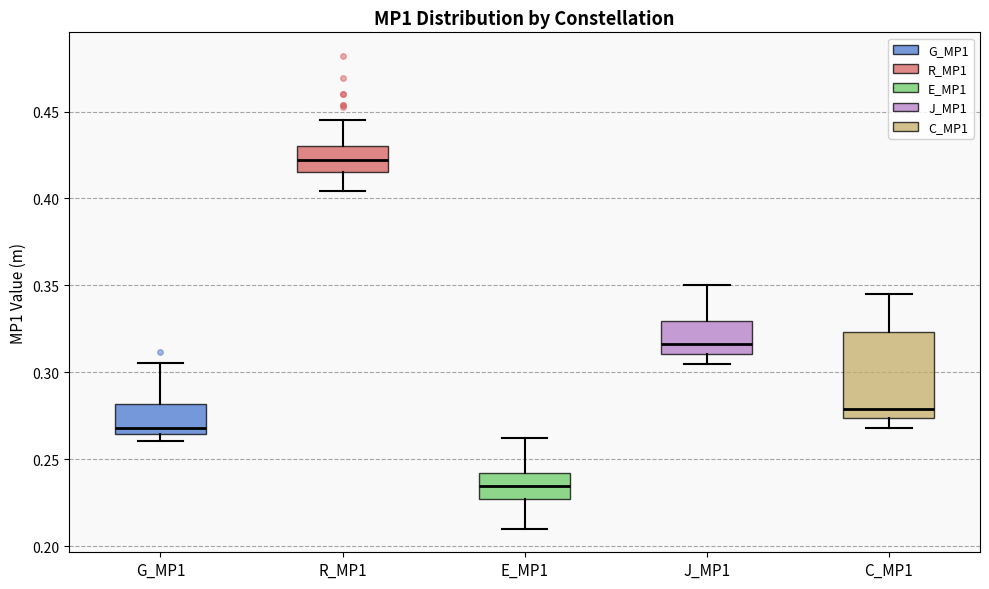

Reading left to right, read every box against the y-axis: the position of its median line, the range the box covers, and the ends of its whiskers. The values are not printed on the chart, so give them approximately, as read against the axis.

G_MP1: median 0.270, box 0.265 to 0.280, whiskers 0.260 to 0.305
R_MP1: median 0.420, box 0.415 to 0.430, whiskers 0.405 to 0.445
E_MP1: median 0.235, box 0.225 to 0.240, whiskers 0.210 to 0.260
J_MP1: median 0.315, box 0.310 to 0.330, whiskers 0.305 to 0.350
C_MP1: median 0.280, box 0.275 to 0.325, whiskers 0.270 to 0.345